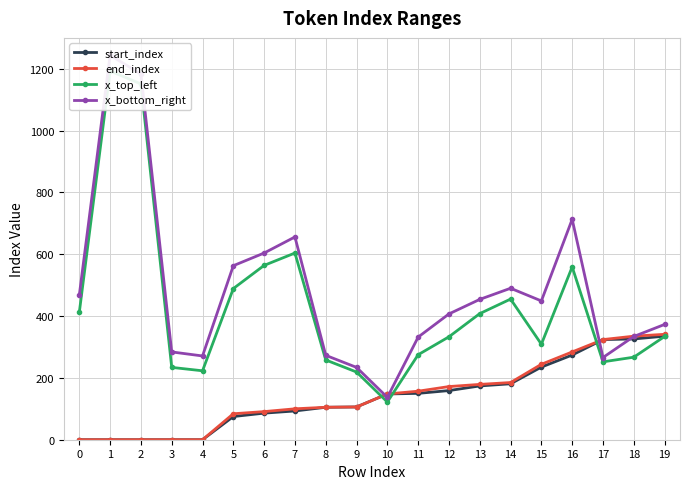

Between 15 and 17, which series saw the biggest shift?

x_bottom_right